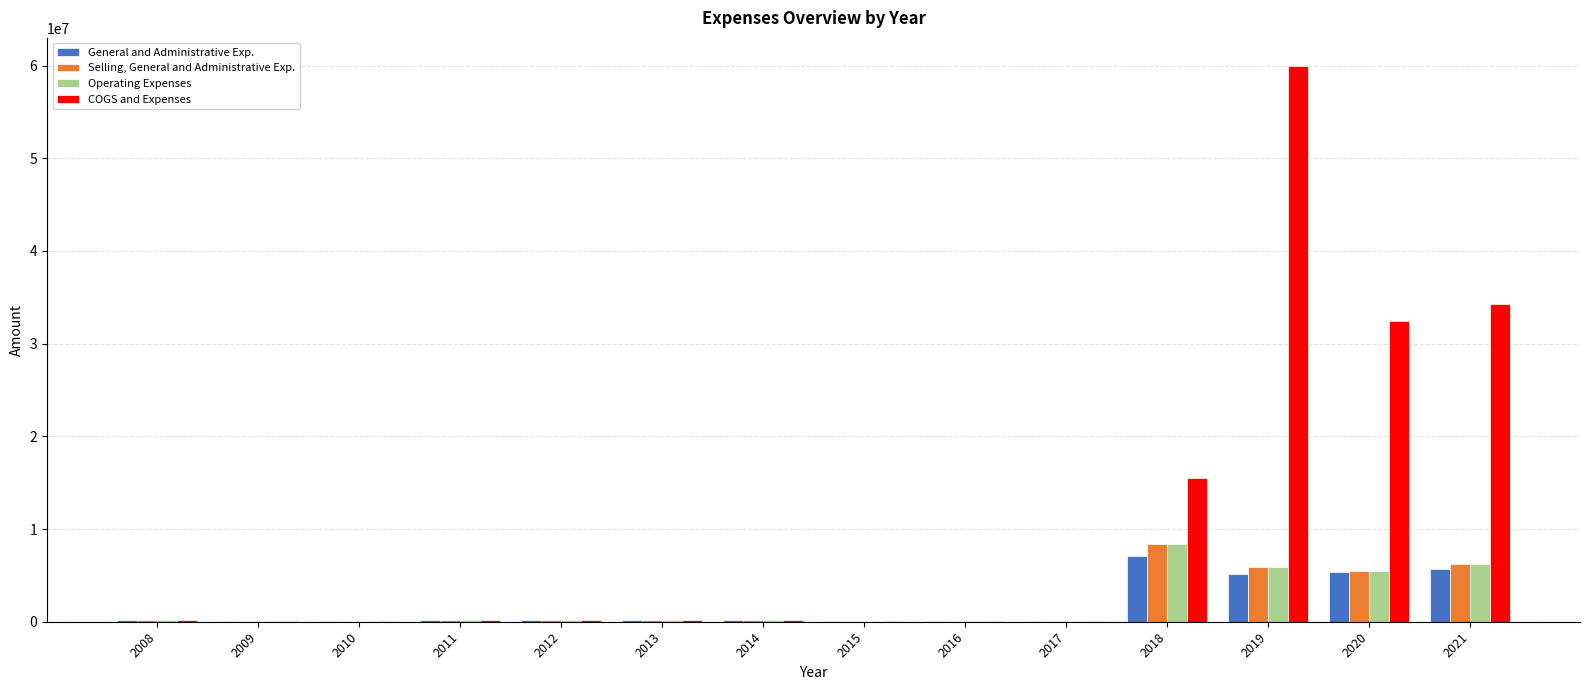

What is the average value of the COGS and Expenses series?

10251981